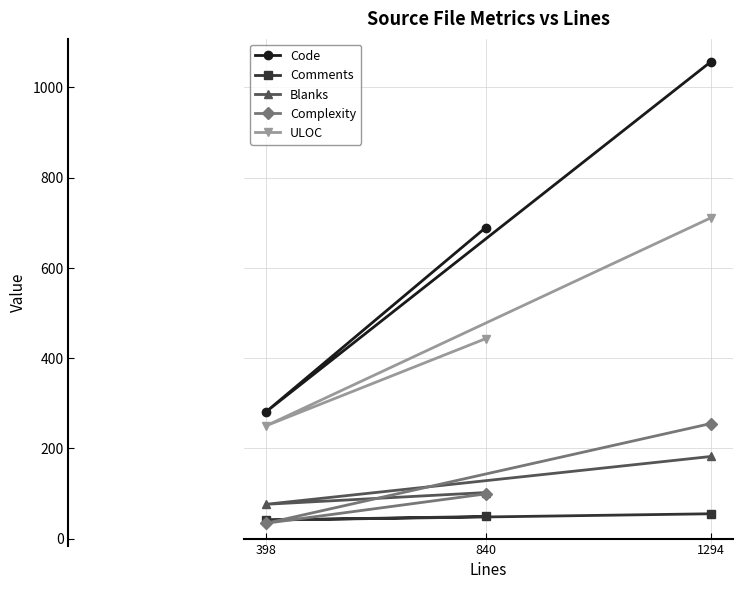

Reading right to left, what are all the values shown in this chart?

Code: 1294=1057	840=689	398=281
Comments: 1294=55	840=49	398=41
Blanks: 1294=182	840=102	398=76
Complexity: 1294=255	840=99	398=34
ULOC: 1294=711	840=443	398=250